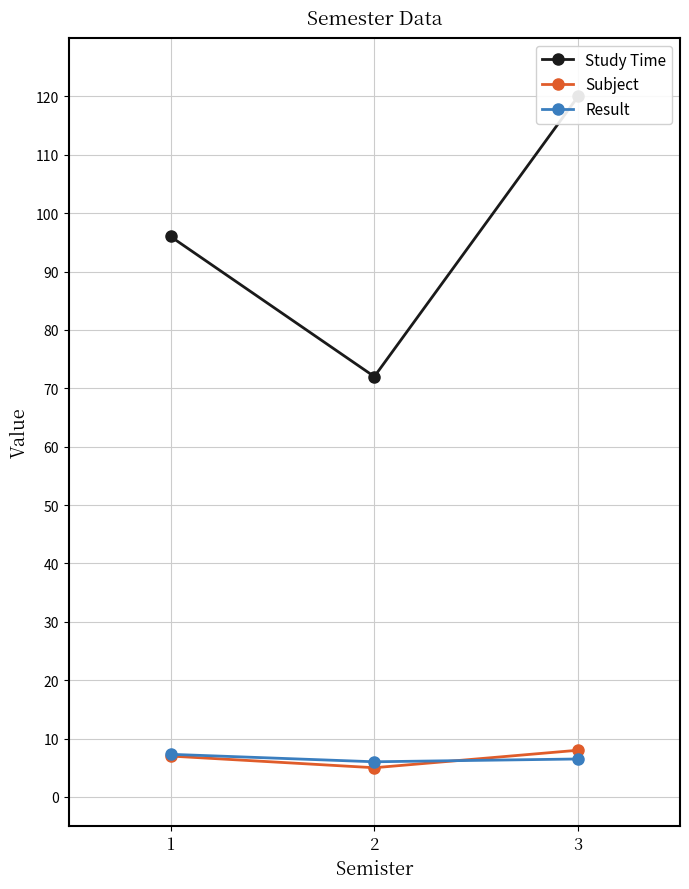

What is the lowest value of the Study Time series?

72.0